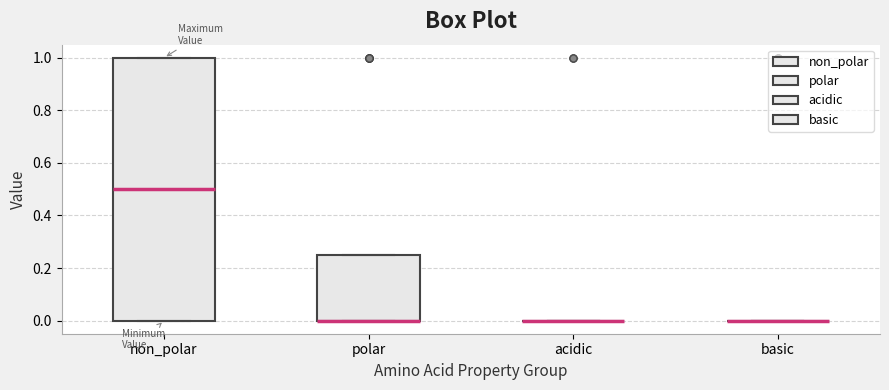

Reading left to right, read every box against the y-axis: the position of its median line, the range the box covers, and the ends of its whiskers. The values are not printed on the chart, so give them approximately, as read against the axis.

non_polar: median 0.50, box 0.00 to 1.00, whiskers 0.00 to 1.00
polar: median 0.00 (drawn on the box's lower edge), box 0.00 to 0.26, whiskers 0.00 to 0.26
acidic: box collapsed to a line at 0.00, whiskers 0.00 to 0.00
basic: box collapsed to a line at 0.00, whiskers 0.00 to 0.00